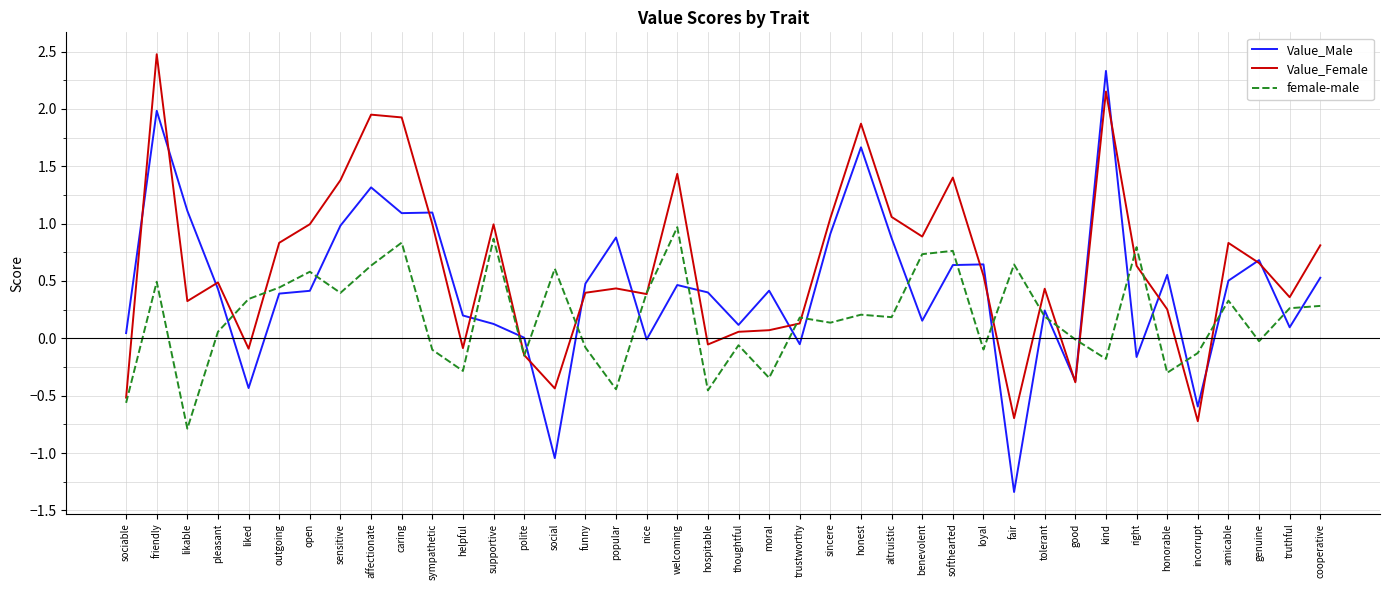

Where is the first local minimum for Value_Female?

likable